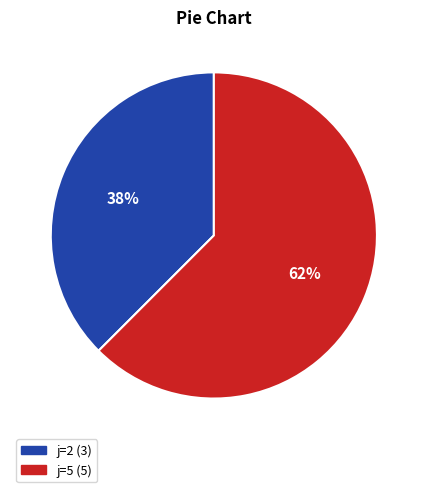

Rank the categories by value from highest to lowest.

j=5 (5), j=2 (3)